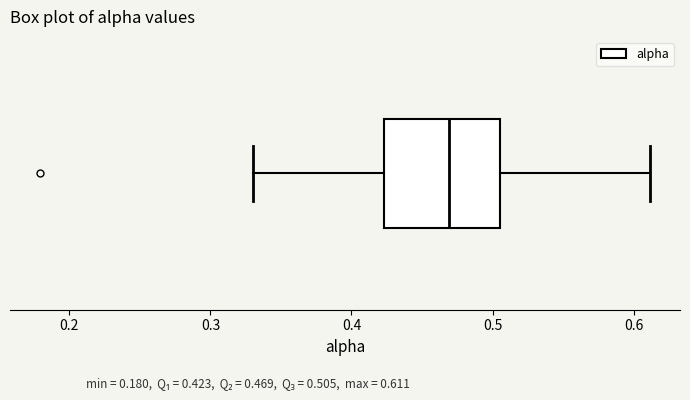

Read this box plot against the x-axis: the position of the median line, the range covered by the box, and the ends of both whiskers. The values are not printed on the chart, so give them approximately, as read against the axis.

median 0.47, box 0.42 to 0.51, whiskers 0.33 to 0.61